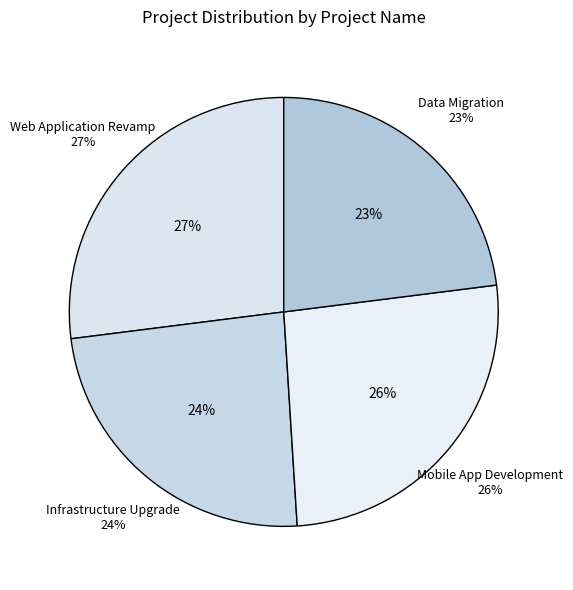

To the nearest percent, what is the average slice percentage?

25%